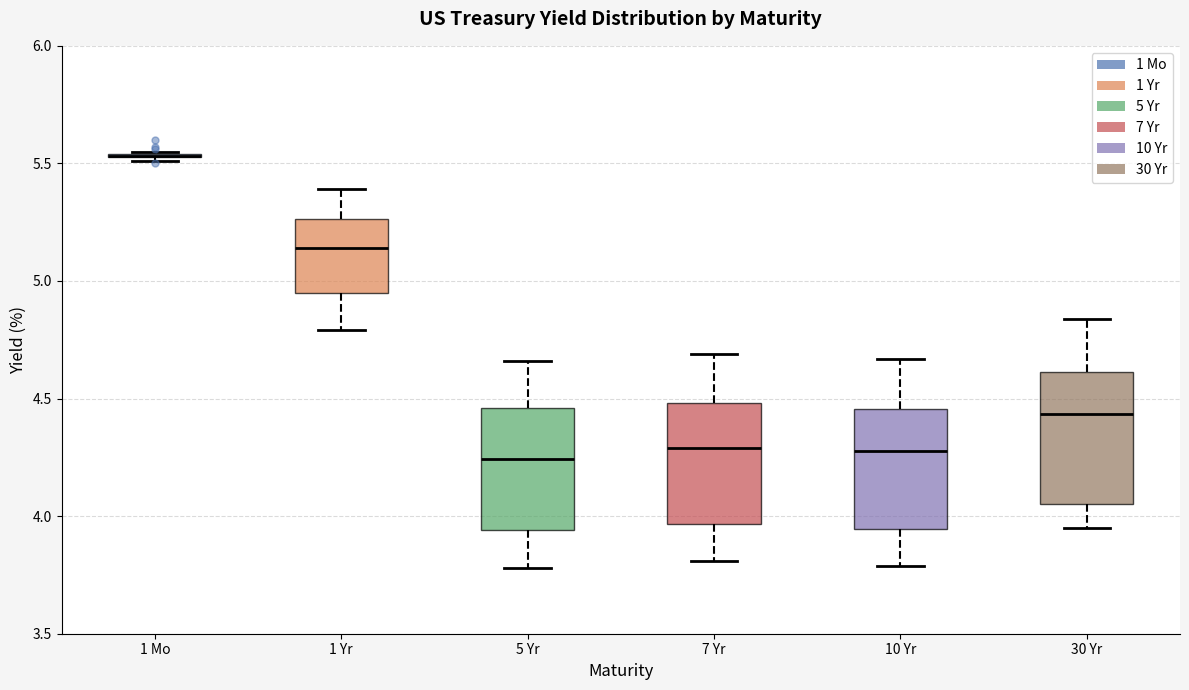

Reading left to right, transcribe this box plot: for each box, give where its median line is, the range the box spans, and where its two whiskers end, as read against the y-axis. The values are not printed on the chart, so give them approximately, as read against the axis.

1 Mo: box collapsed to a line at 5.55, whiskers 5.50 to 5.55
1 Yr: median 5.15, box 4.95 to 5.25, whiskers 4.80 to 5.40
5 Yr: median 4.25, box 3.95 to 4.45, whiskers 3.80 to 4.65
7 Yr: median 4.30, box 3.95 to 4.50, whiskers 3.80 to 4.70
10 Yr: median 4.30, box 3.95 to 4.45, whiskers 3.80 to 4.65
30 Yr: median 4.45, box 4.05 to 4.60, whiskers 3.95 to 4.85